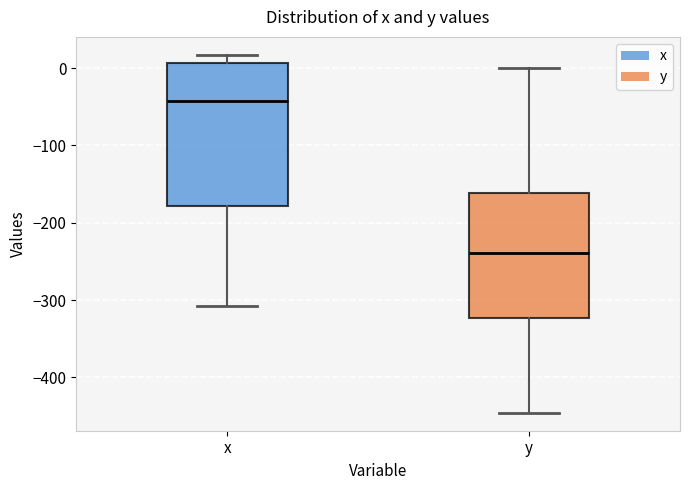

Reading left to right, transcribe this box plot: for each box, give where its median line is, the range the box spans, and where its two whiskers end, as read against the y-axis. The values are not printed on the chart, so give them approximately, as read against the axis.

x: median -40, box -180 to 10, whiskers -310 to 20
y: median -240, box -320 to -160, whiskers -450 to 0